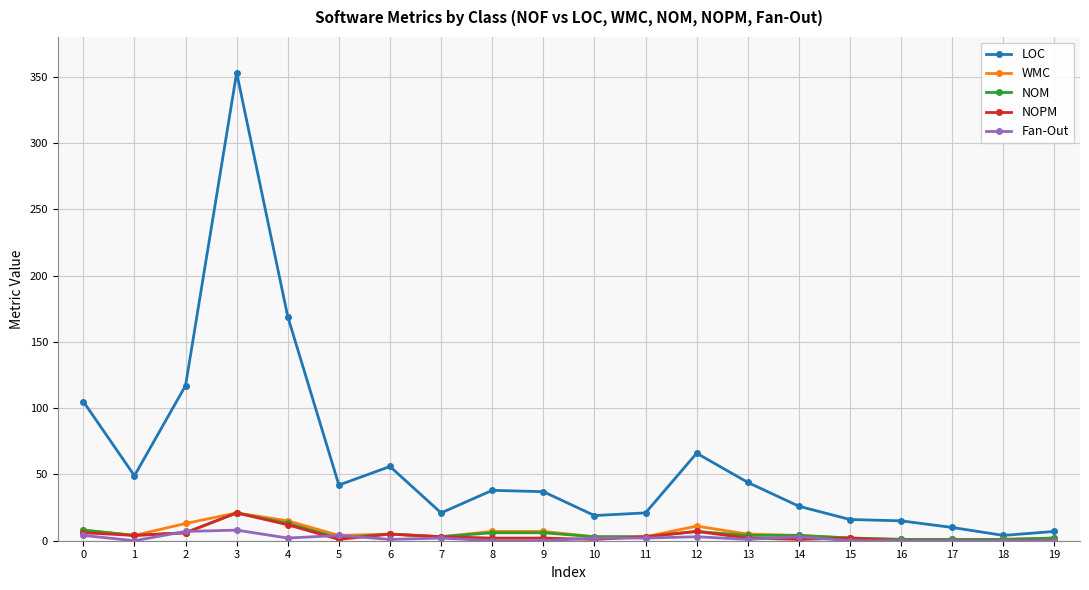

At which category does LOC reach its first local valley?

1